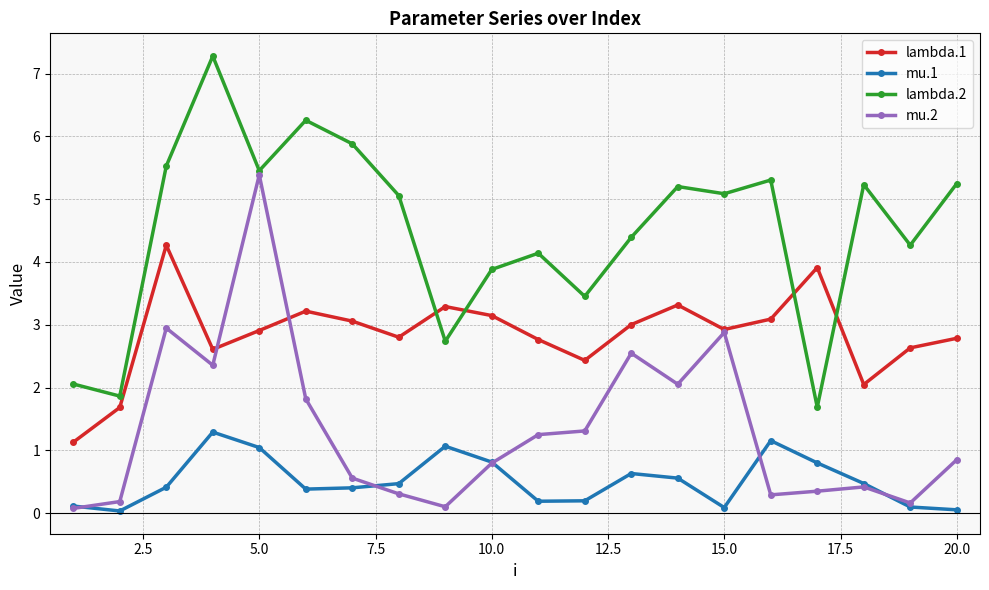

True or false: mu.1 has more than 1 interior local peaks.

True